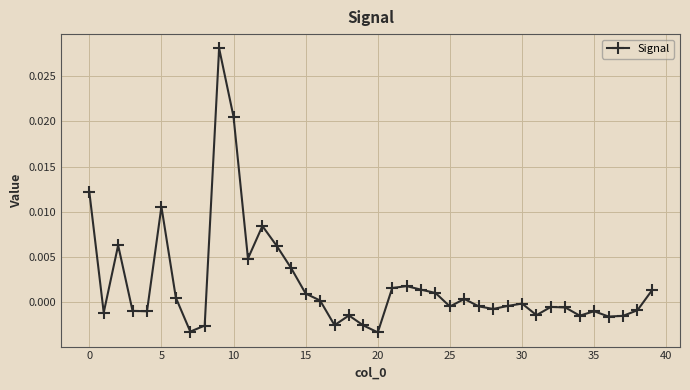

True or false: the data has more than 1 interior local peaks.

True